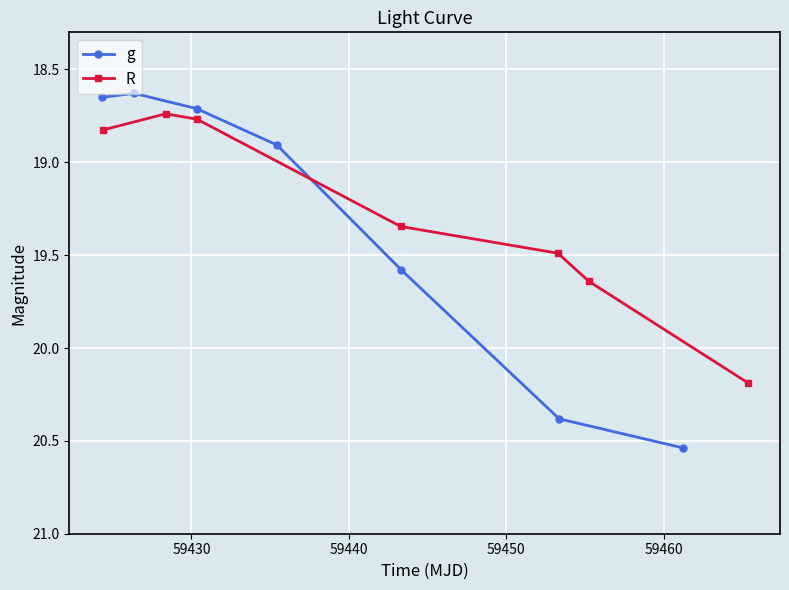

Reading right to left, list all the values displayed in this chart.

g: 20.5	20.4	19.6	18.9	18.7	18.6	18.6
R: 20.2	19.6	19.5	19.3	18.8	18.7	18.8